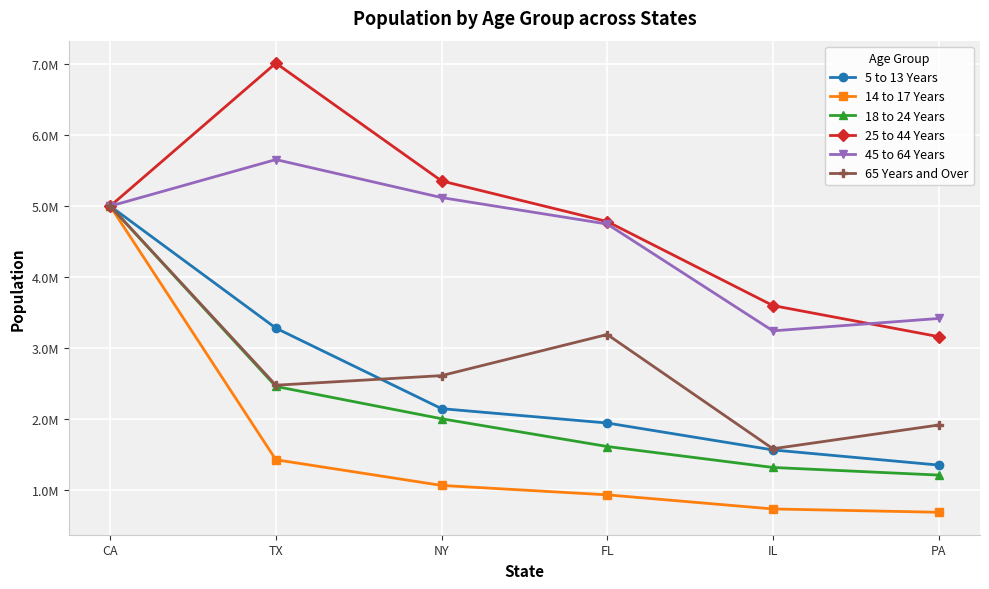

Reading right to left, list all the values displayed in this chart.

5 to 13 Years: PA=1345341	IL=1558919	FL=1938695	NY=2141490	TX=3277946	CA=5000000
14 to 17 Years: PA=679201	IL=725973	FL=925060	NY=1058031	TX=1420518	CA=5000000
18 to 24 Years: PA=1203944	IL=1311479	FL=1607297	NY=1999120	TX=2454721	CA=5000000
25 to 44 Years: PA=3157759	IL=3596343	FL=4782119	NY=5355235	TX=7017731	CA=5000000
45 to 64 Years: PA=3414001	IL=3239173	FL=4746856	NY=5120254	TX=5656528	CA=5000000
65 Years and Over: PA=1910571	IL=1575308	FL=3187797	NY=2607672	TX=2472223	CA=5000000